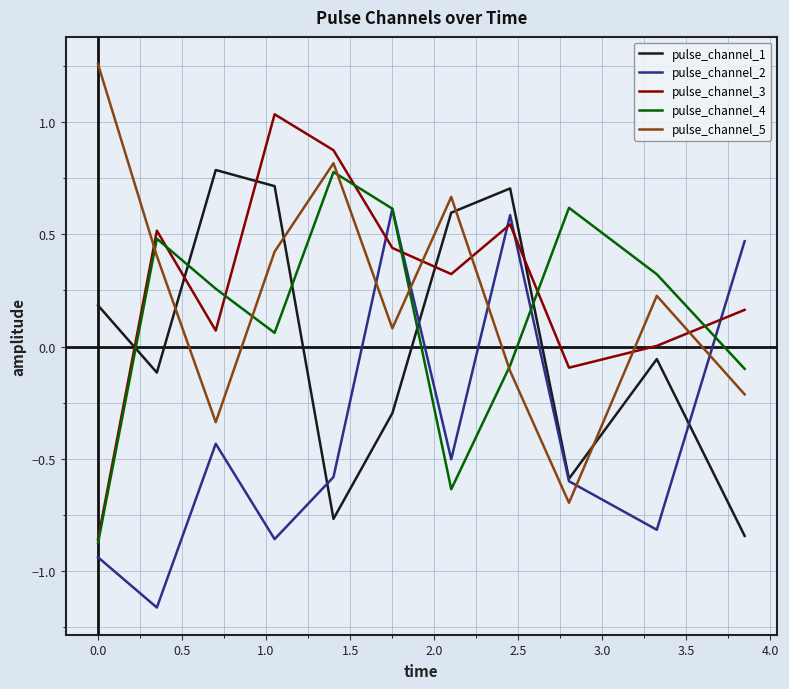

Which series has the widest spread of values?

pulse_channel_5